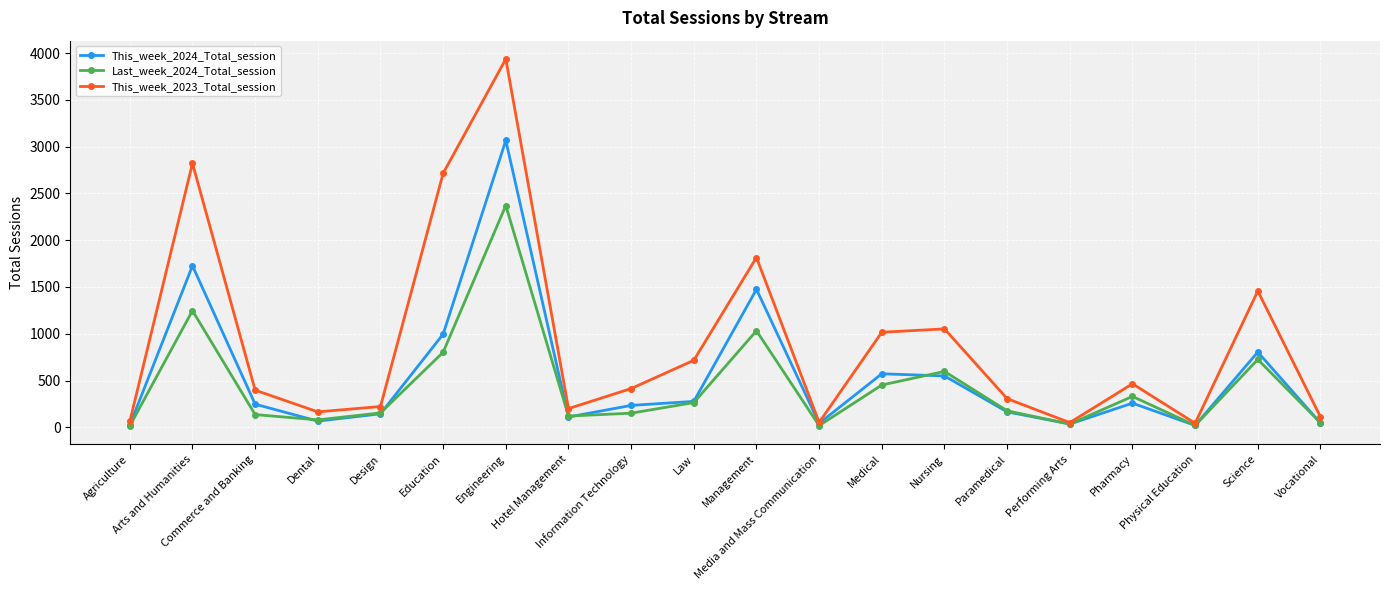

What is the maximum value shown in the chart?

3937